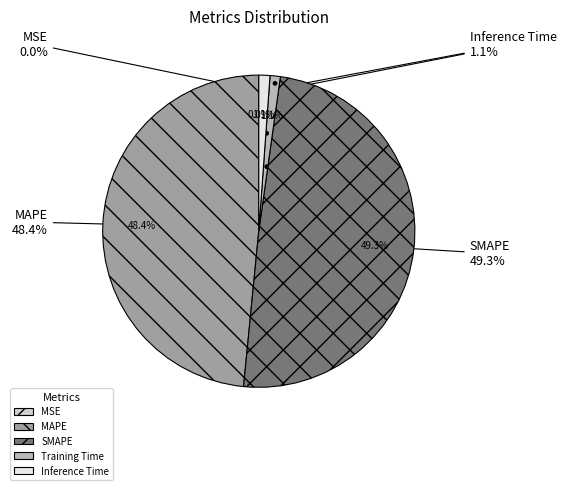

Rank the categories by value from highest to lowest.

SMAPE, MAPE, Inference Time, Training Time, MSE